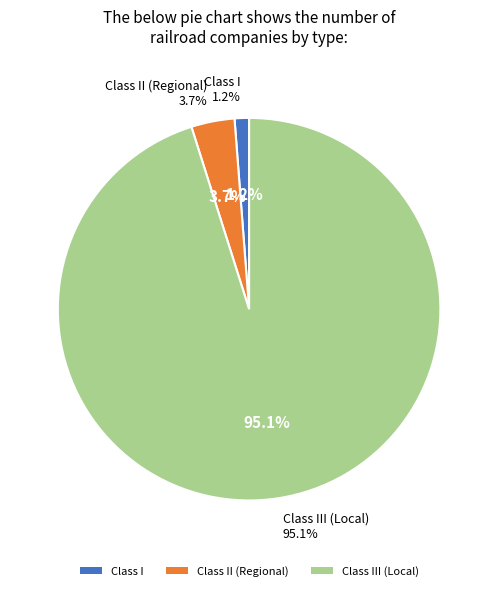

Count the number of slices in the pie.

3